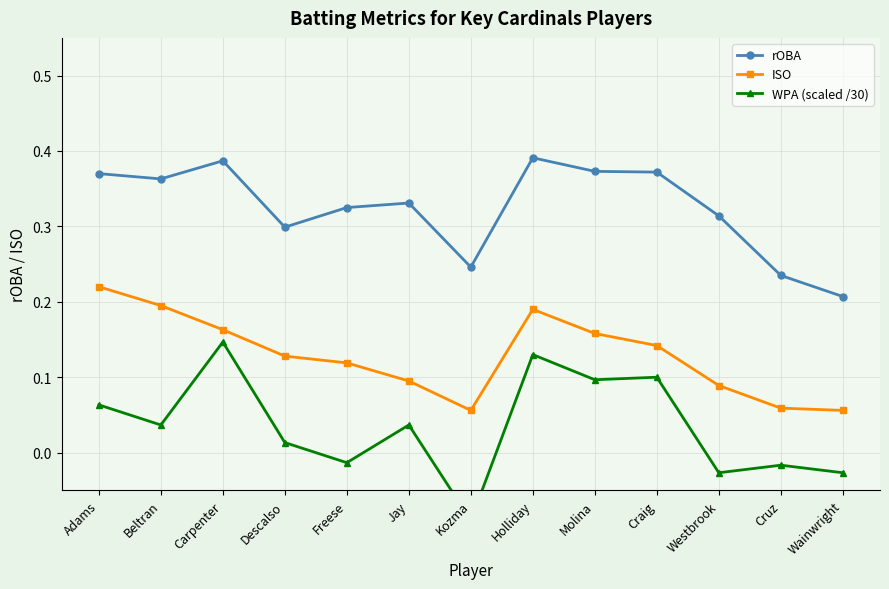

True or false: ISO and rOBA intersect in this chart.

False